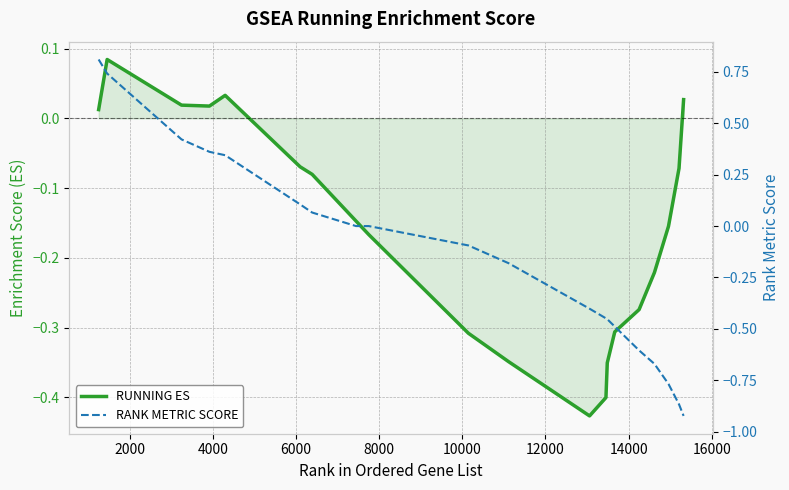

How many lines are shown in the chart?

2